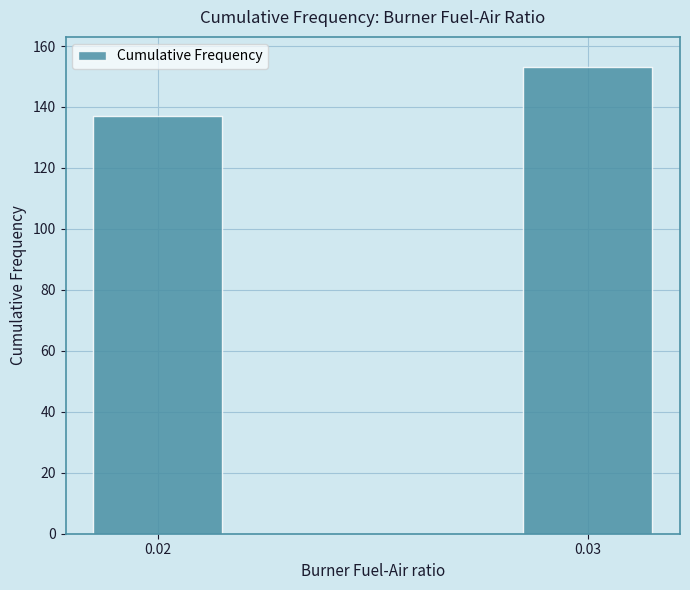

Reading left to right, extract all data points from this chart.

137	153